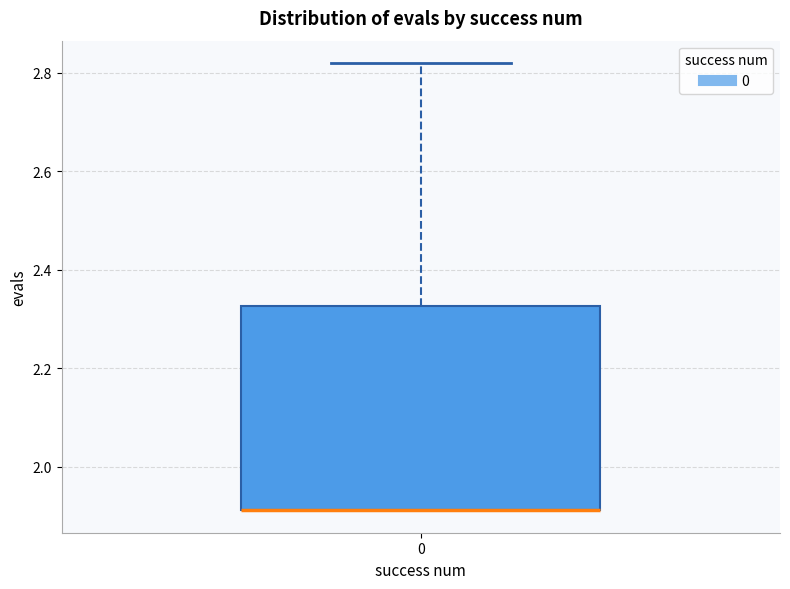

Where does the upper whisker of the box at x = 0 end on the y-axis? The values are not printed on the chart, so give them approximately, as read against the axis.

2.82